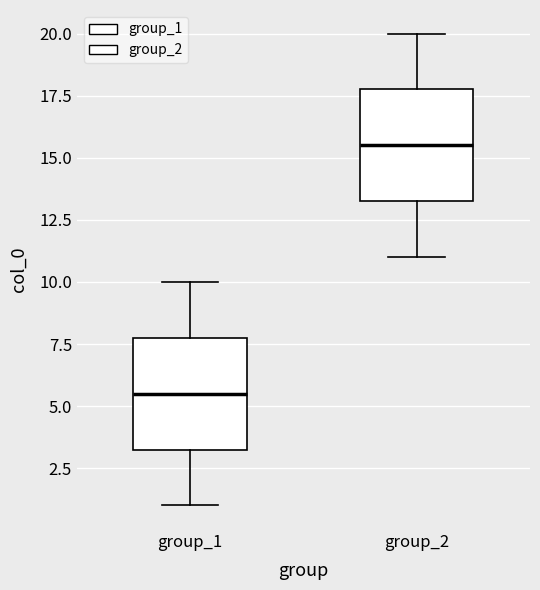

Reading left to right, read every box against the y-axis: the position of its median line, the range the box covers, and the ends of its whiskers. The values are not printed on the chart, so give them approximately, as read against the axis.

group_1: median 5.5, box 3.5 to 8.0, whiskers 1.0 to 10.0
group_2: median 15.5, box 13.5 to 18.0, whiskers 11.0 to 20.0